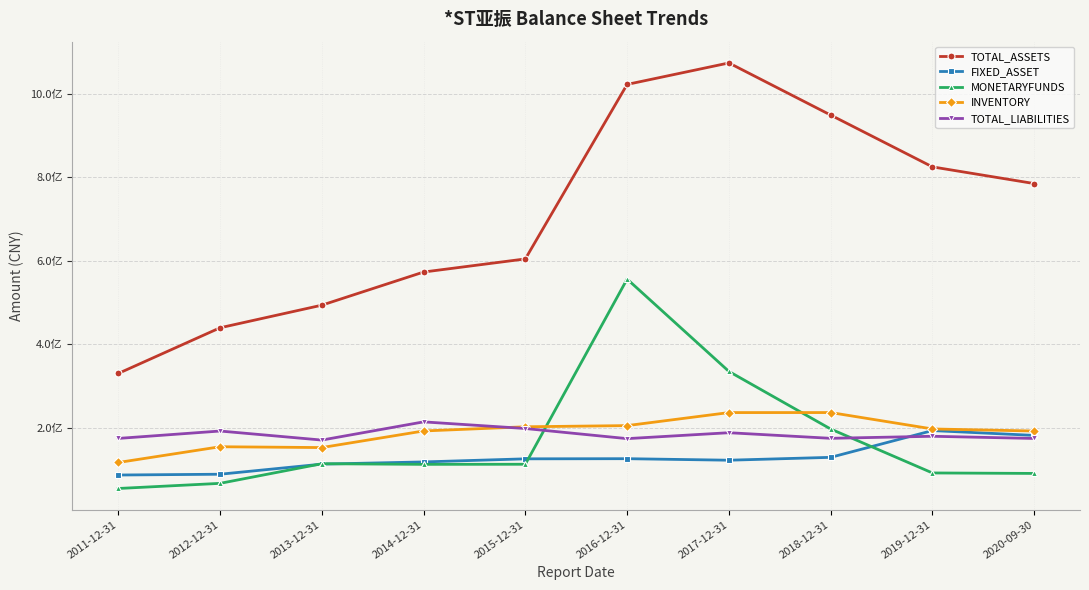

At which label does INVENTORY reach its minimum?

2011-12-31